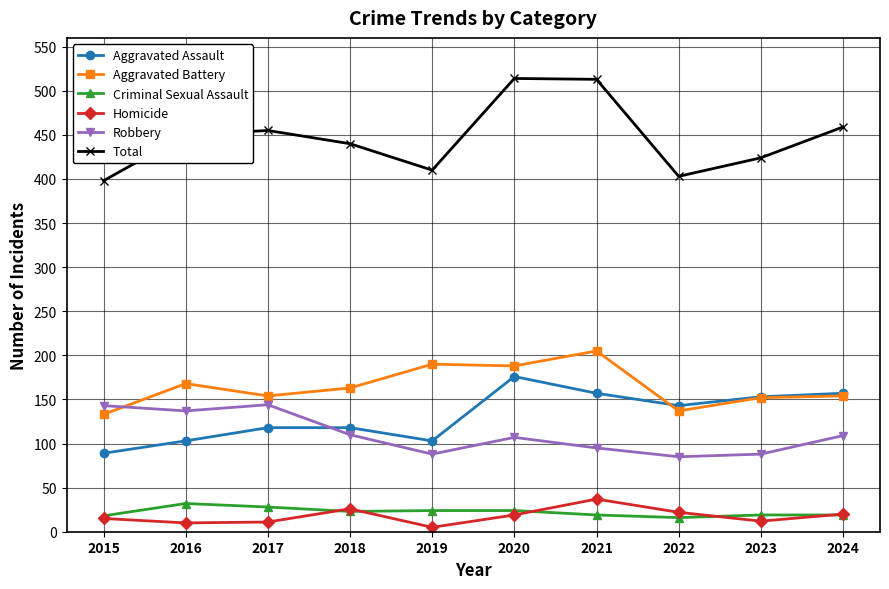

Is it true that Robbery equals 118 at 2023?

False